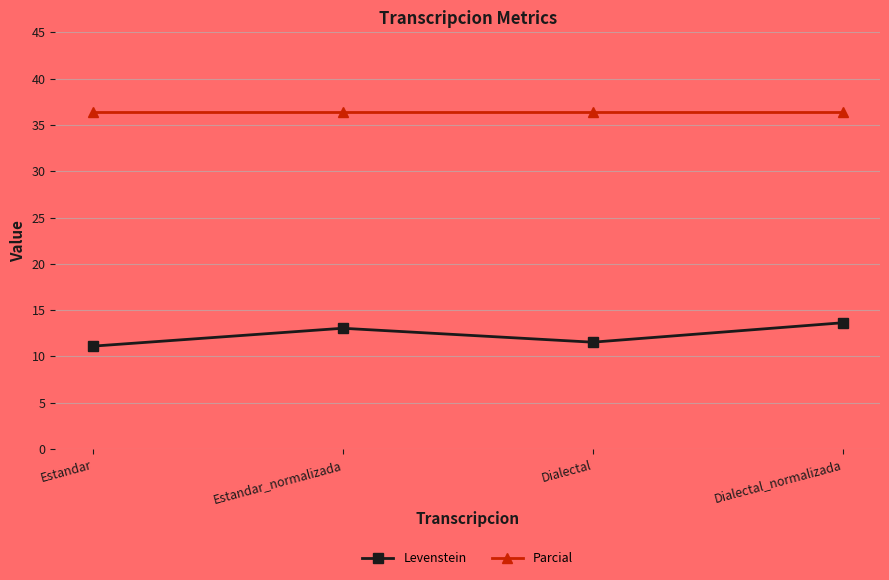

What value does the Parcial series have at Estandar_normalizada?

36.4